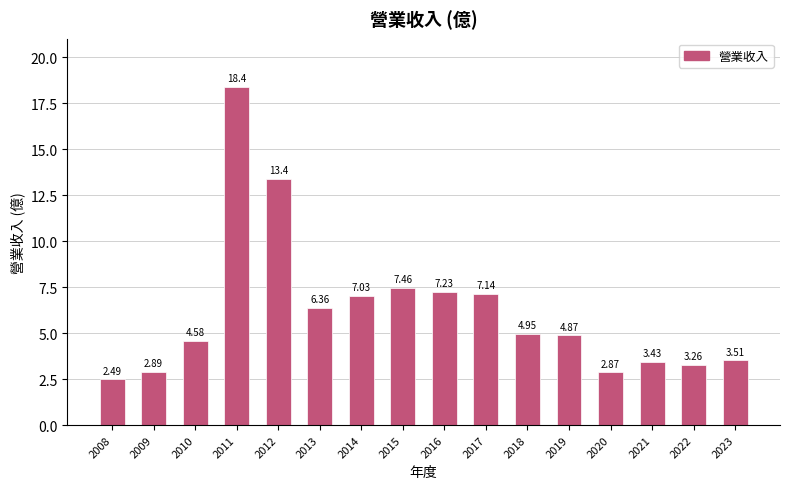

The chart shows a value of 3.3 at 2019. True or false?

False